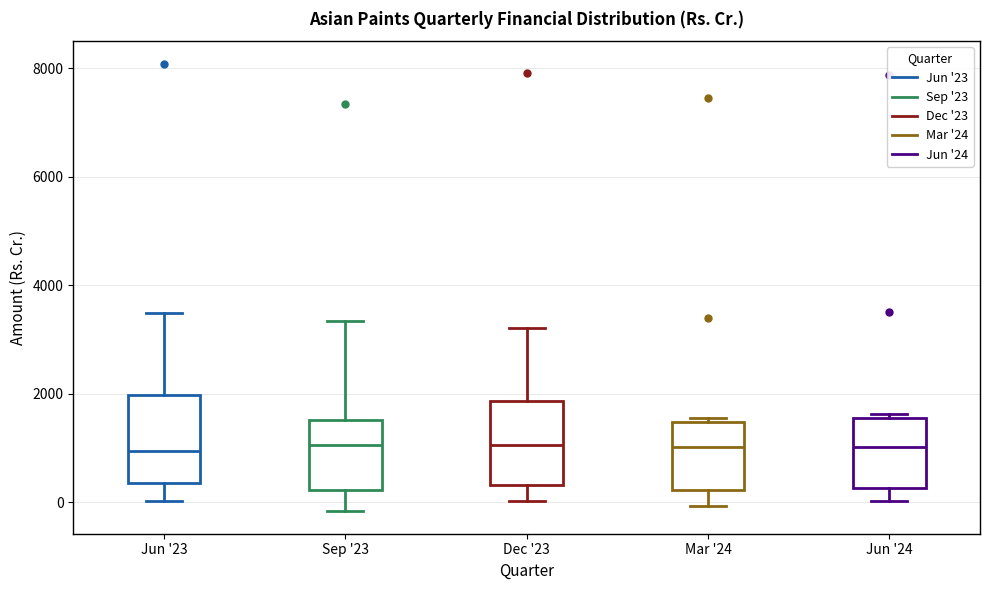

Where is the upper edge of the box for Sep '23 on the y-axis? The values are not printed on the chart, so give them approximately, as read against the axis.

1600